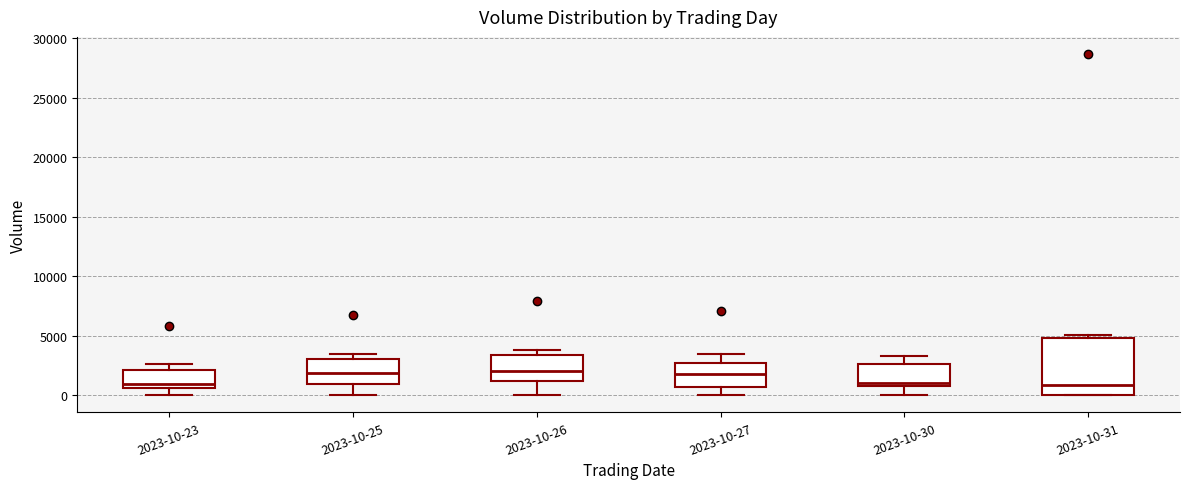

Reading left to right, transcribe this box plot: for each box, give where its median line is, the range the box spans, and where its two whiskers end, as read against the y-axis. The values are not printed on the chart, so give them approximately, as read against the axis.

2023-10-23: median 1000, box 500 to 2000, whiskers 0 to 2500
2023-10-25: median 2000, box 1000 to 3000, whiskers 0 to 3500
2023-10-26: median 2000, box 1000 to 3500, whiskers 0 to 4000
2023-10-27: median 2000, box 500 to 2500, whiskers 0 to 3500
2023-10-30: median 1000 (just above the box's lower edge), box 1000 to 2500, whiskers 0 to 3500
2023-10-31: median 1000, box 0 to 5000, whiskers 0 to 5000 (just above the box's upper edge)